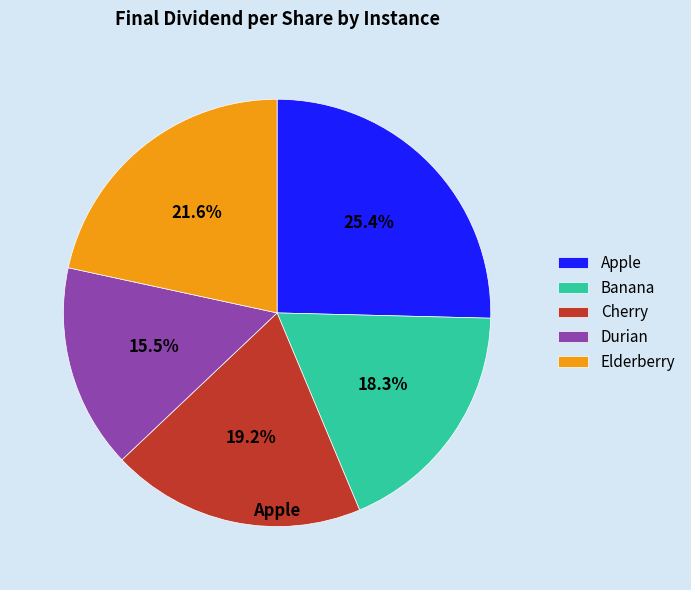

Is there a majority slice in this chart?

No